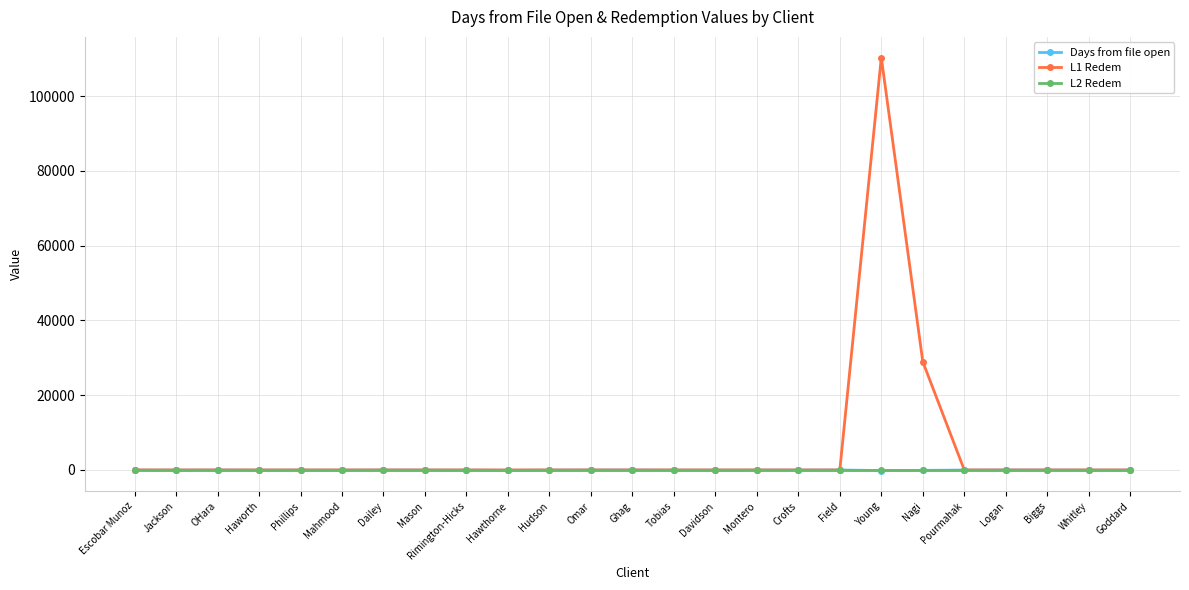

In Days from file open, how many points are lower than both neighbors (excluding endpoints)?

7